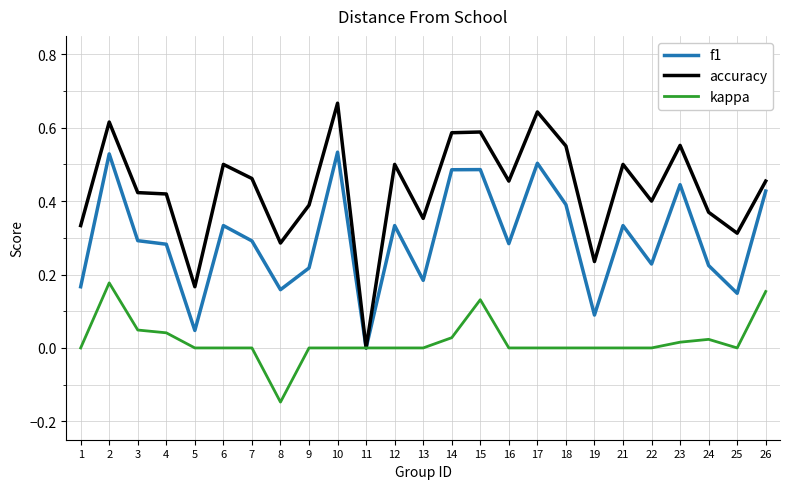

Between 1 and 8, which series saw the biggest shift?

kappa